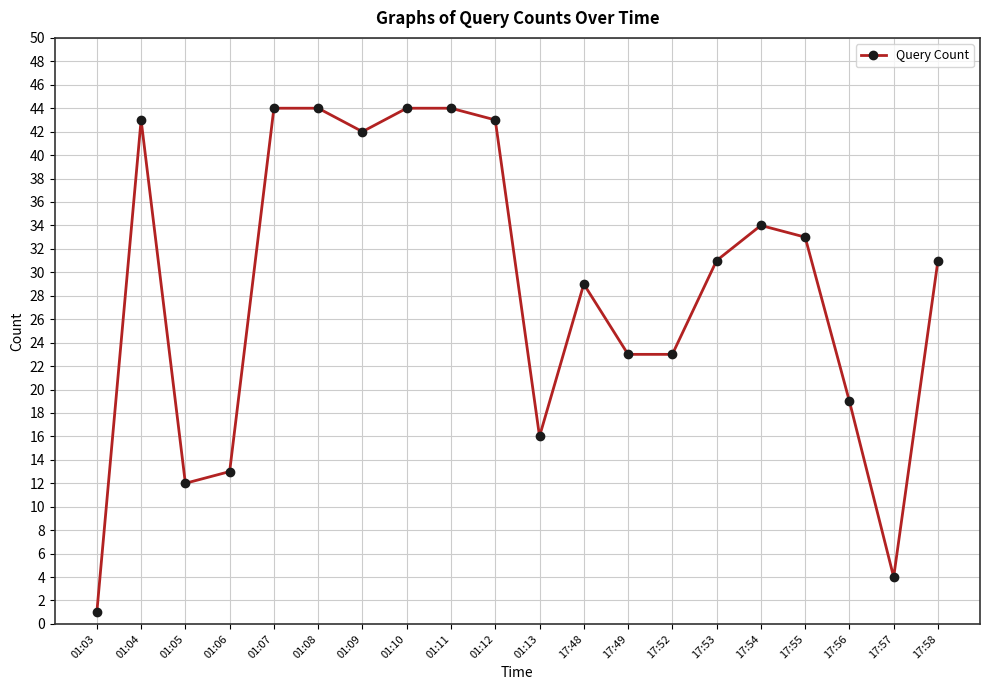

Is it true that the value at 17:57 is 4?

True